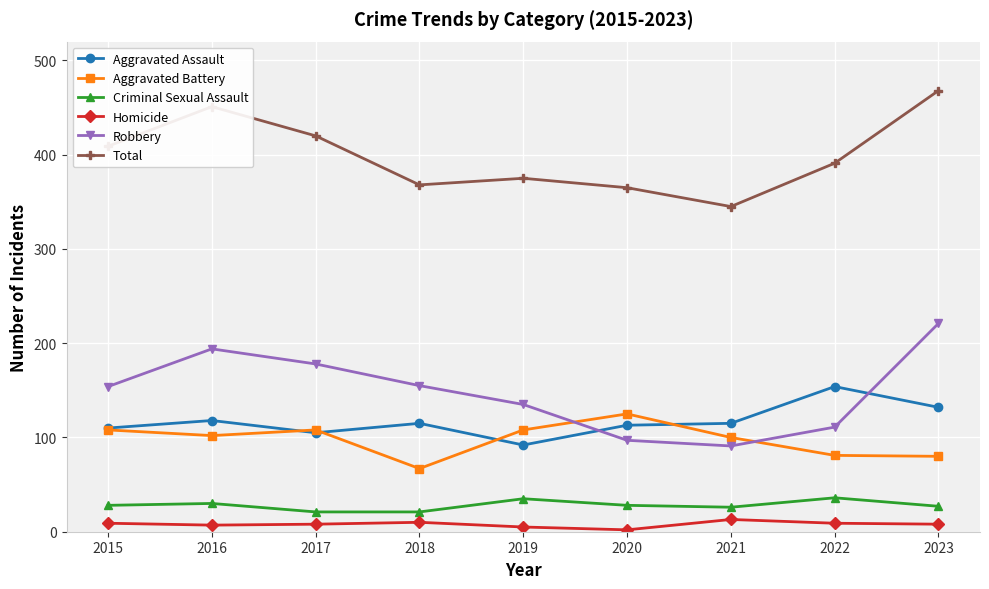

What is the sum of all Total values?

3592